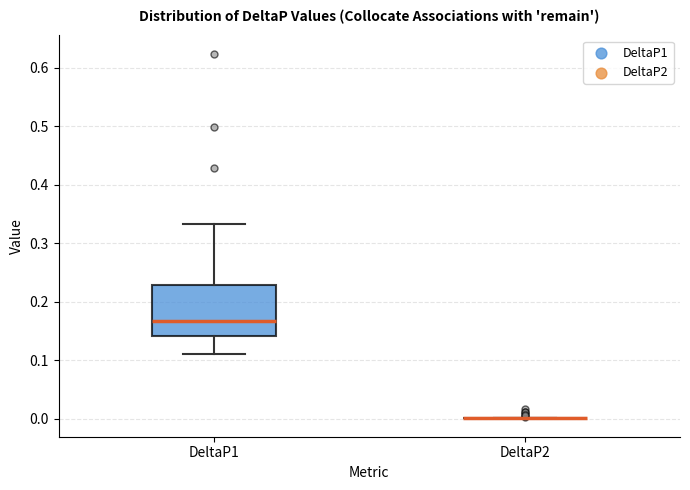

Reading left to right, read every box against the y-axis: the position of its median line, the range the box covers, and the ends of its whiskers. The values are not printed on the chart, so give them approximately, as read against the axis.

DeltaP1: median 0.17, box 0.14 to 0.23, whiskers 0.11 to 0.33
DeltaP2: box collapsed to a line at 0.00, whiskers 0.00 to 0.00